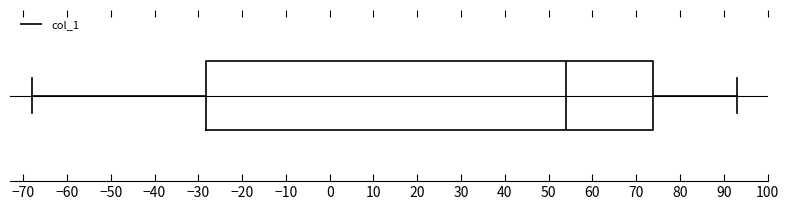

Read this box plot against the x-axis: the position of the median line, the range covered by the box, and the ends of both whiskers. The values are not printed on the chart, so give them approximately, as read against the axis.

median 54, box -28 to 74, whiskers -68 to 93